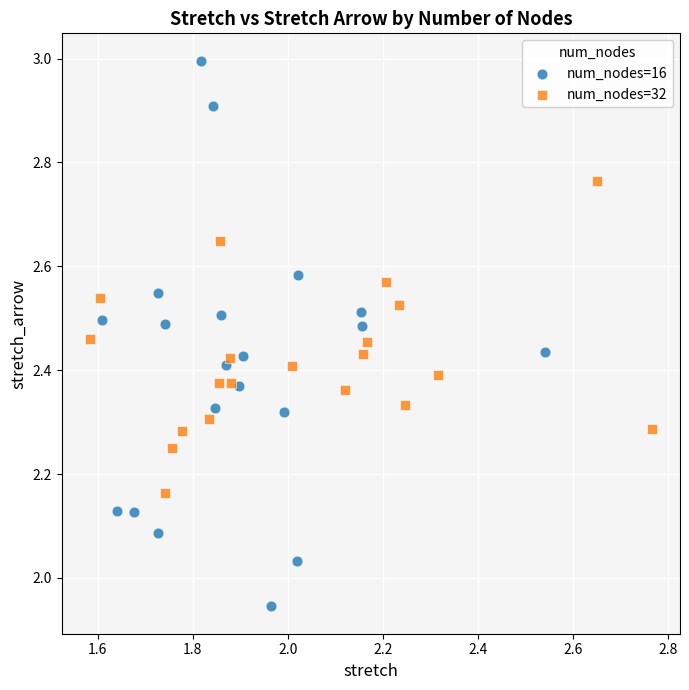

Which series contains the lowest Y value?

num_nodes=16